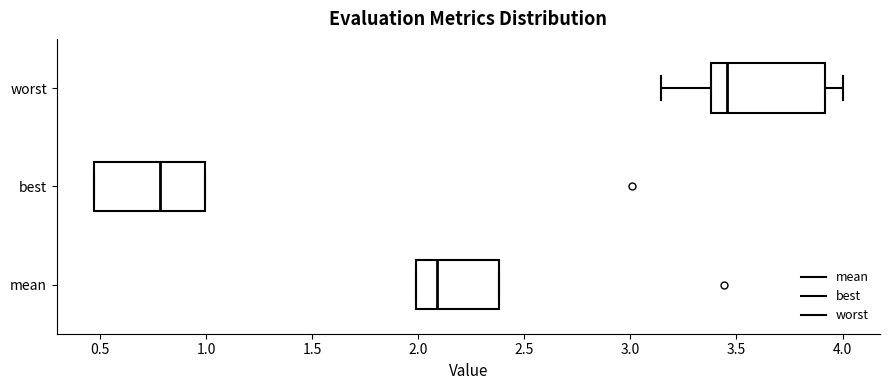

Reading bottom to top, read every box against the x-axis: the position of its median line, the range the box covers, and the ends of its whiskers. The values are not printed on the chart, so give them approximately, as read against the axis.

mean: median 2.10, box 2.00 to 2.40, whiskers 2.00 to 2.40
best: median 0.80, box 0.45 to 1.00, whiskers 0.45 to 1.00
worst: median 3.45, box 3.40 to 3.90, whiskers 3.15 to 4.00